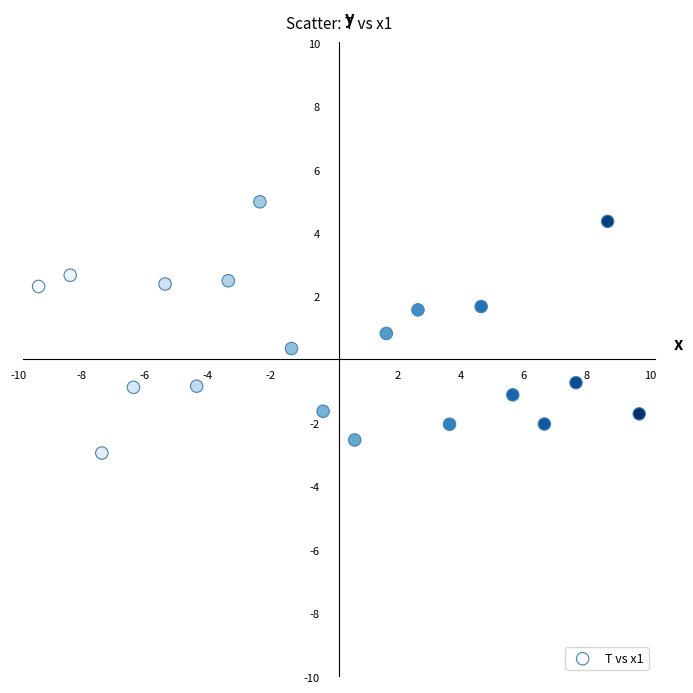

What is the range of X values (max minus min)?

19.0